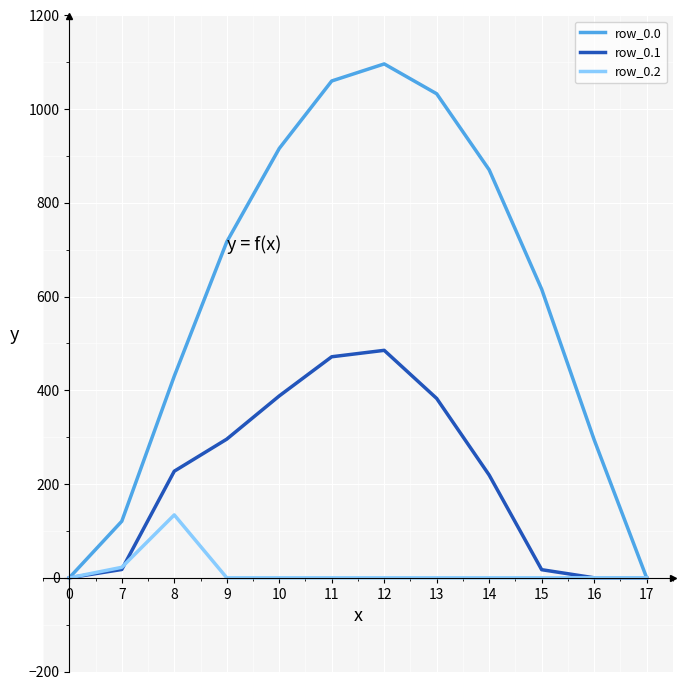

The row_0.0 series shows 716.9 at 9. True or false?

True